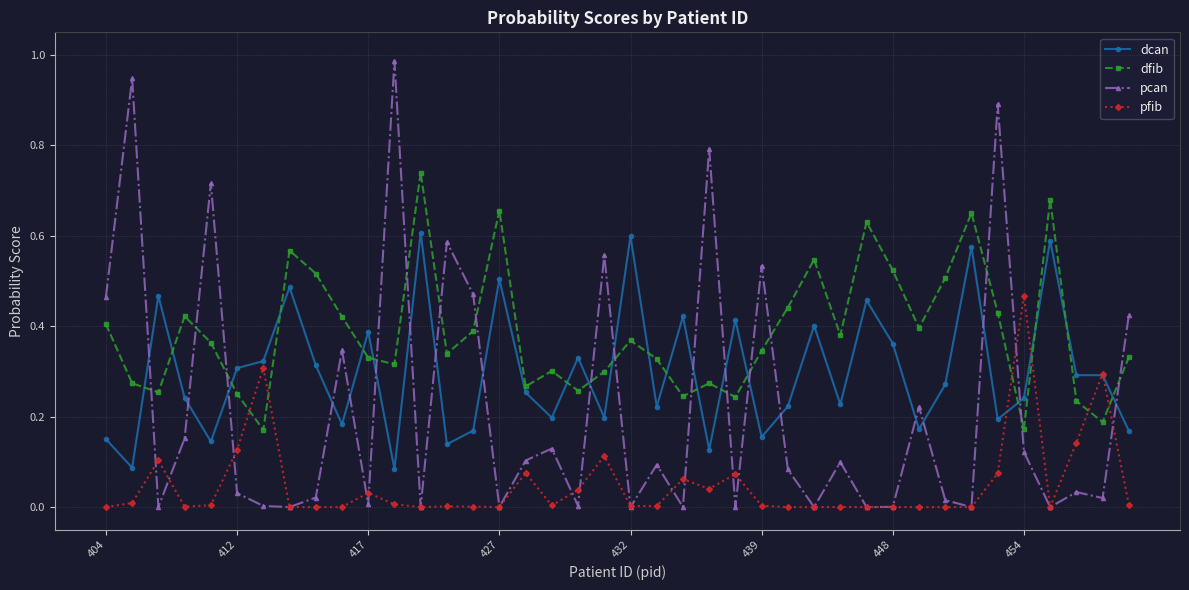

Which series has the widest spread of values?

pcan